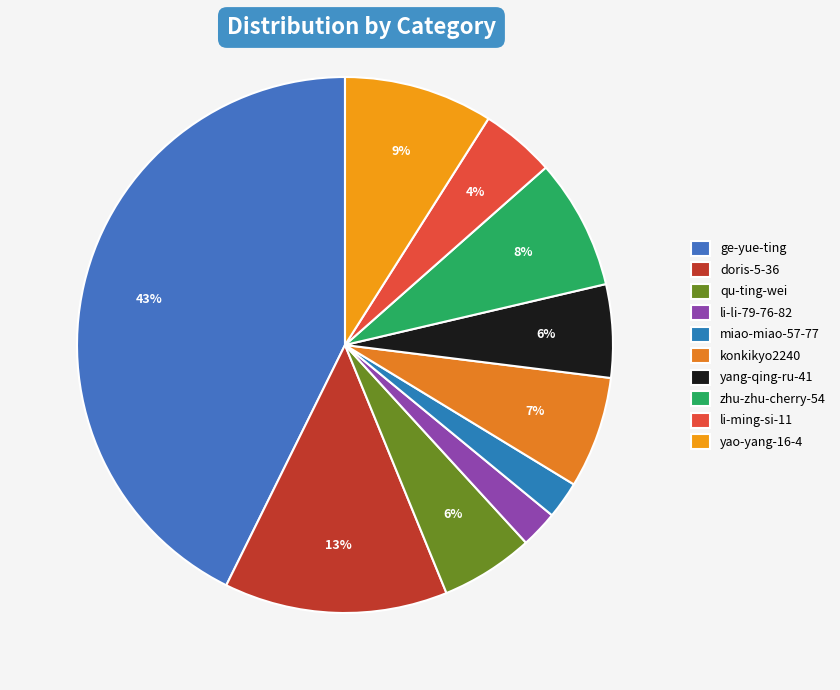

What percentage is the li-ming-si-11 slice, to the nearest percent?

4%